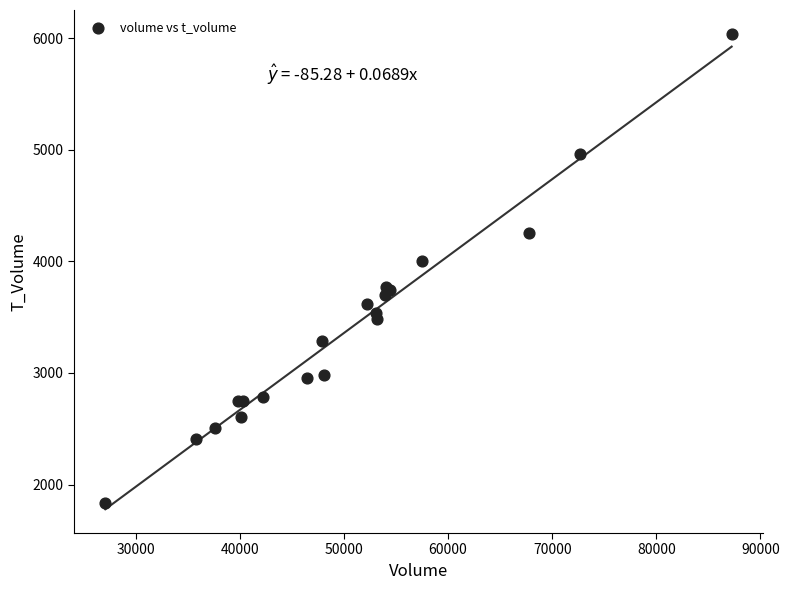

What Y value in the scatter plot is closest to 3938?

4000